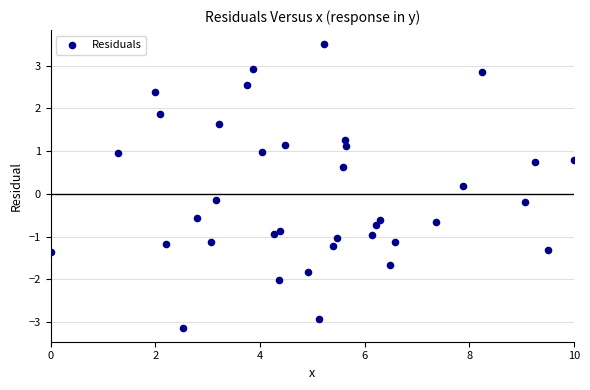

What is the range of Y values (max minus min)?

6.6